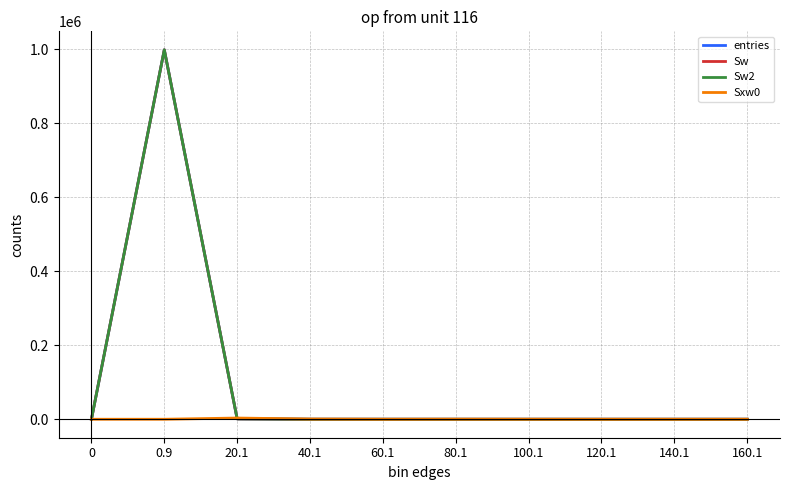

What is the label of the 2nd point from the right?

140.1